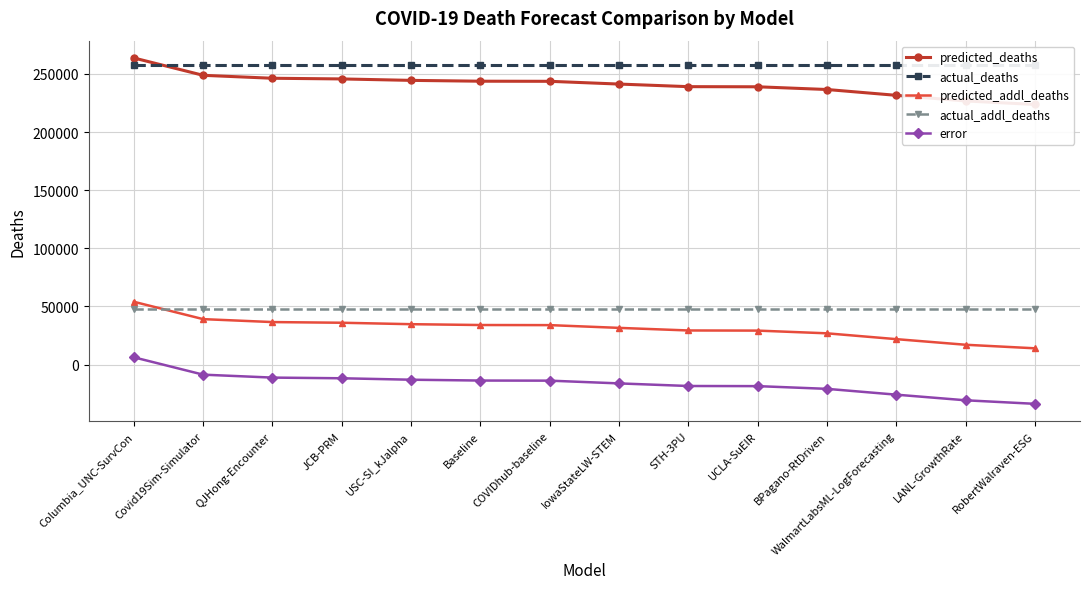

Rank the series by their maximum value, from highest to lowest.

predicted_deaths, actual_deaths, predicted_addl_deaths, actual_addl_deaths, error